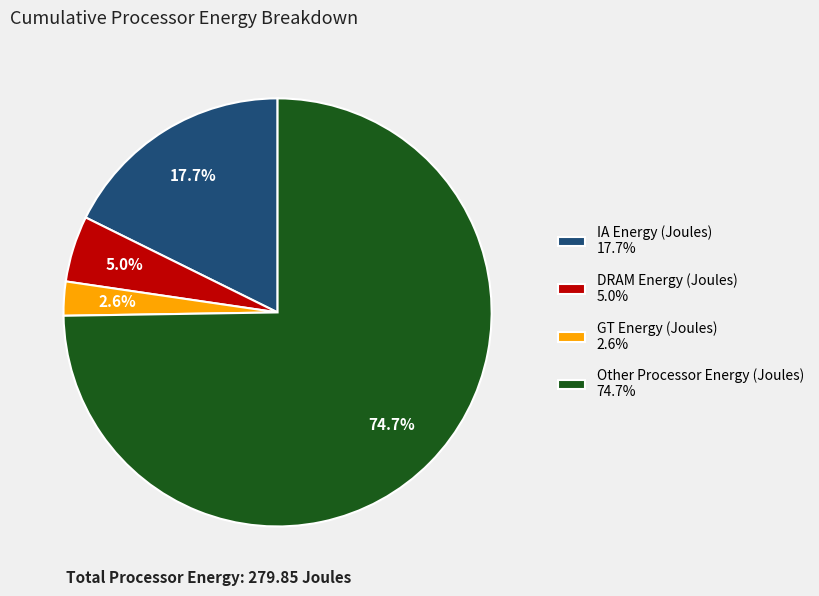

Which slice is the largest?

Other Processor Energy (Joules)